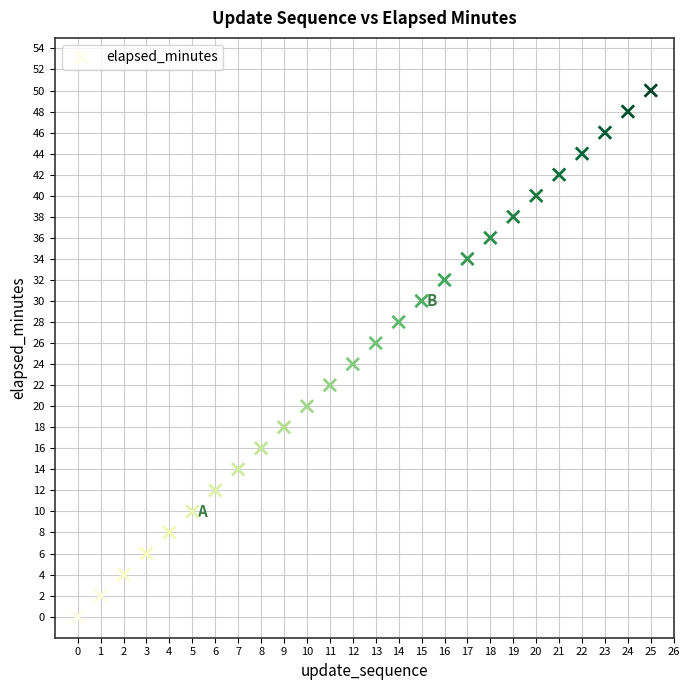

What is the range of Y values (max minus min)?

50